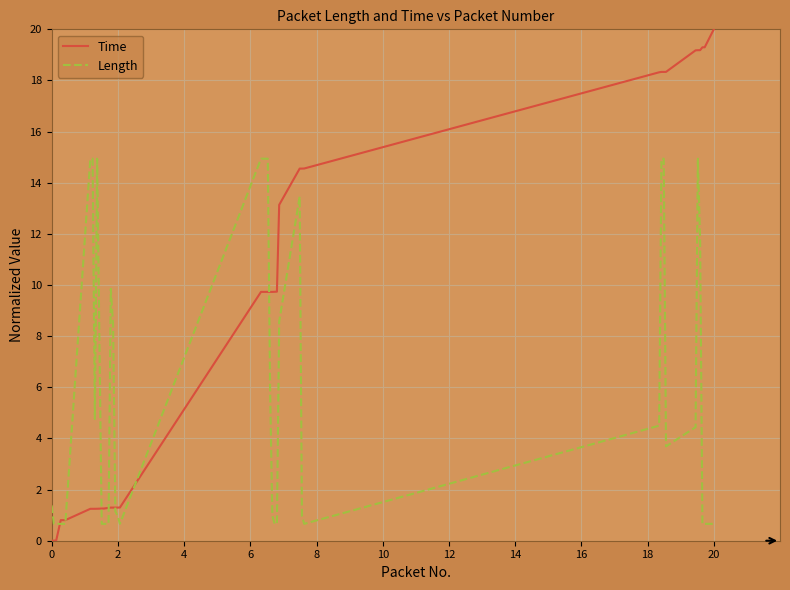

Which series ends up on top after the final intersection of Time and Length?

Time